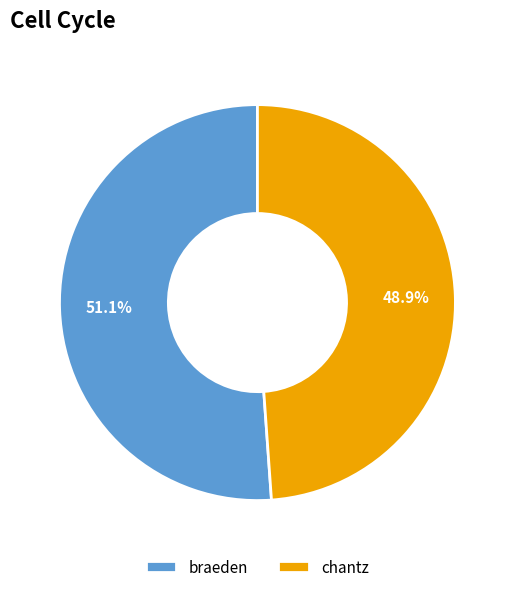

To the nearest percent, what percentage of the pie is braeden?

51%